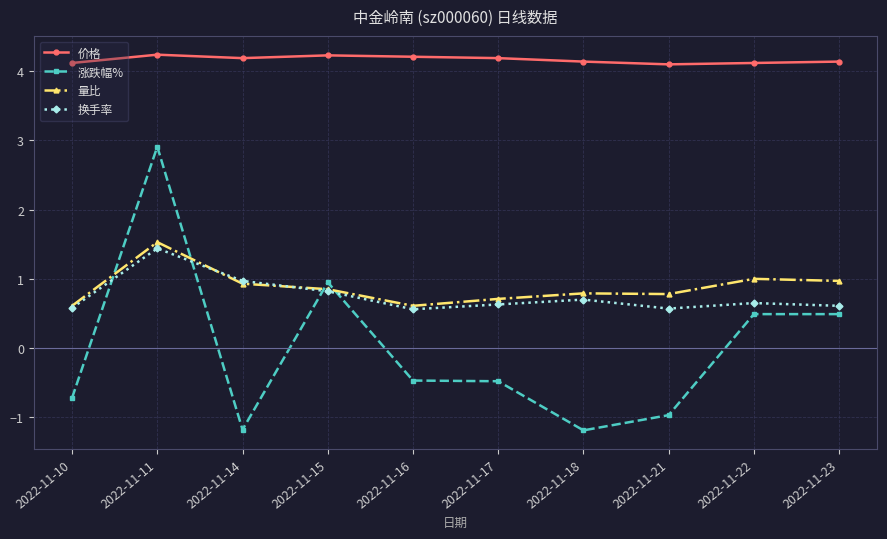

At how many categories does at least one series exceed 3?

10